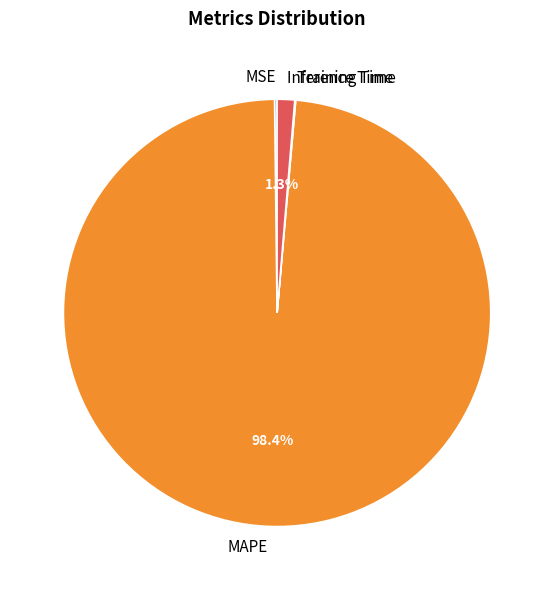

What percentage do Inference Time and MAPE together represent?

99.7%